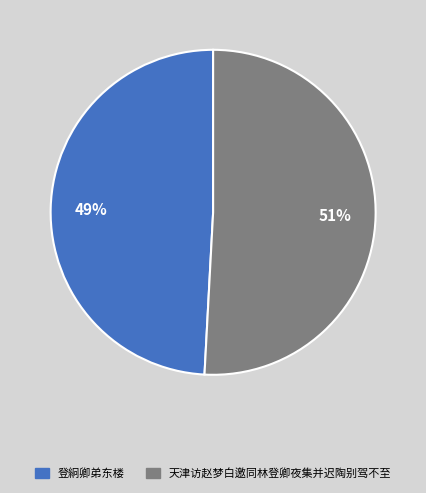

Combined, do 登絅卿弟东楼 and 天津访赵梦白邀同林登卿夜集并迟陶别驾不至 account for over 50%?

Yes